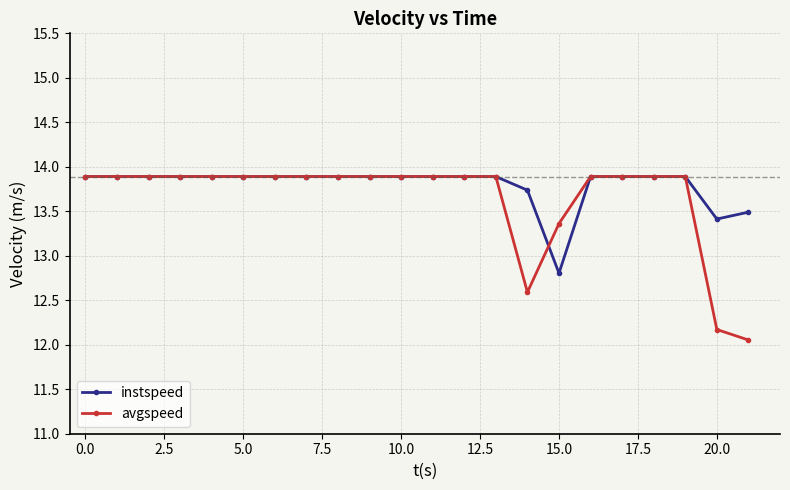

How many values in the avgspeed series exceed 13?

19